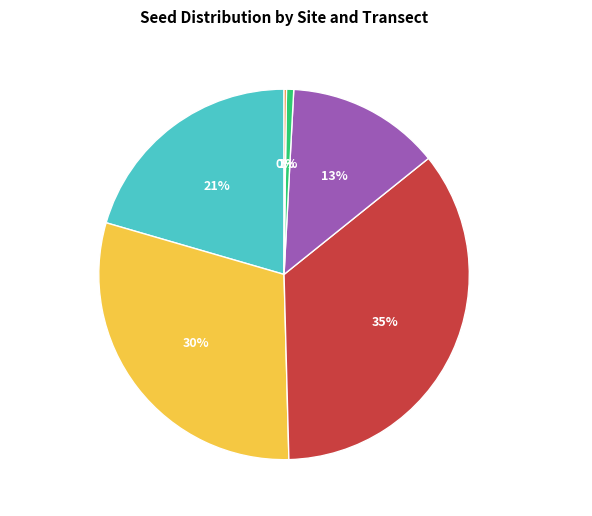

What is the largest slice in the pie chart?

Bald 1 Transect 3